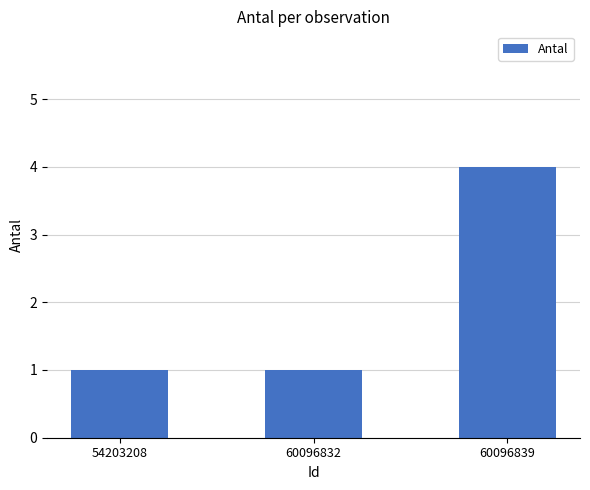

What is the minimum value shown in the chart?

1